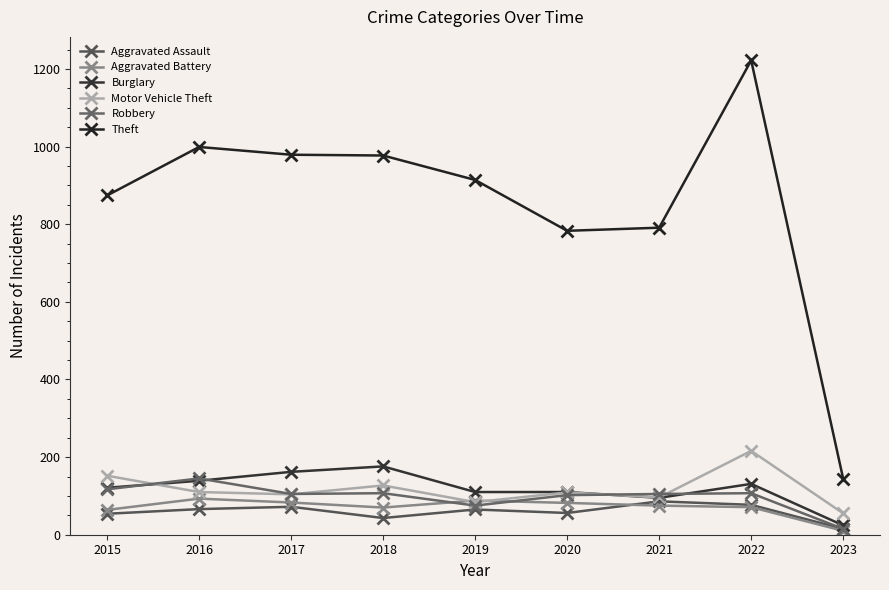

At which category is the sum across all series the highest?

2022